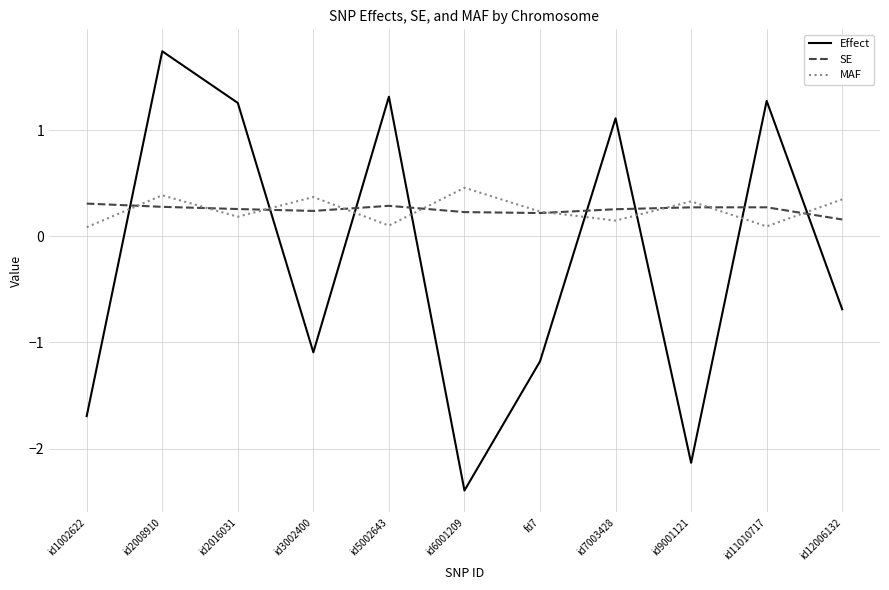

True or false: SE and Effect cross at least once.

True